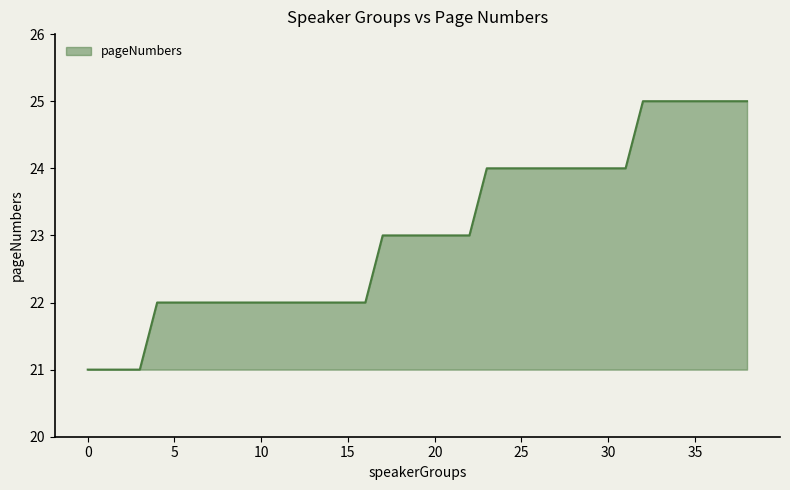

What is the minimum value shown in the chart?

21